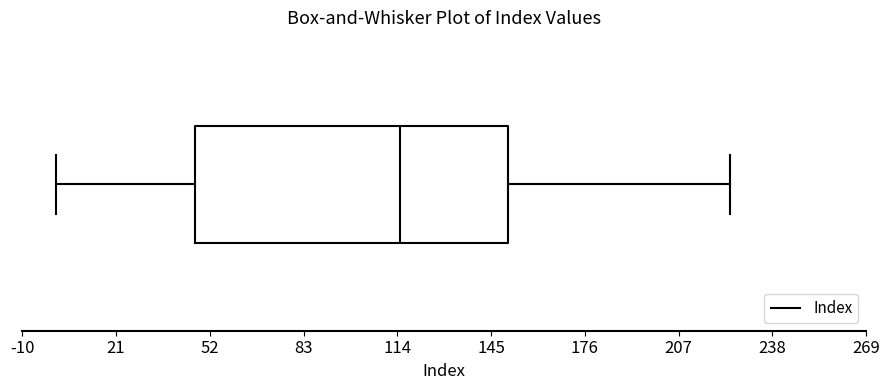

Transcribe this box plot: give where the median line is, the range the box spans, and where the two whiskers end, as read against the x-axis. The values are not printed on the chart, so give them approximately, as read against the axis.

median 115, box 45 to 150, whiskers 0 to 225